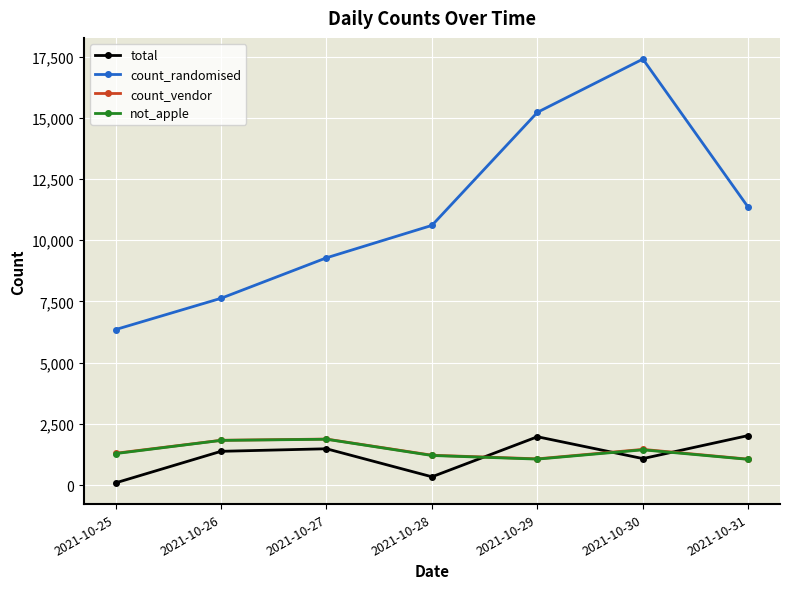

What is the maximum value for total?

2028